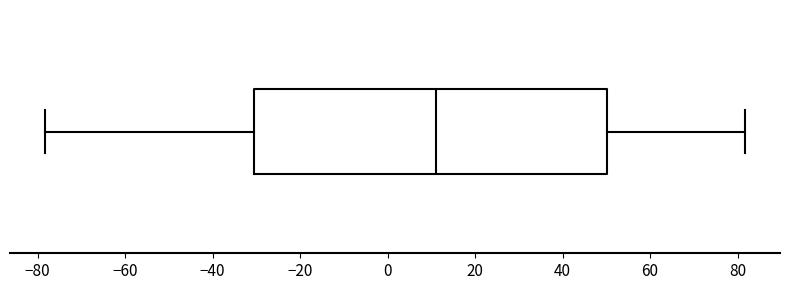

Read this box plot against the x-axis: the position of the median line, the range covered by the box, and the ends of both whiskers. The values are not printed on the chart, so give them approximately, as read against the axis.

median 12, box -30 to 50, whiskers -78 to 82